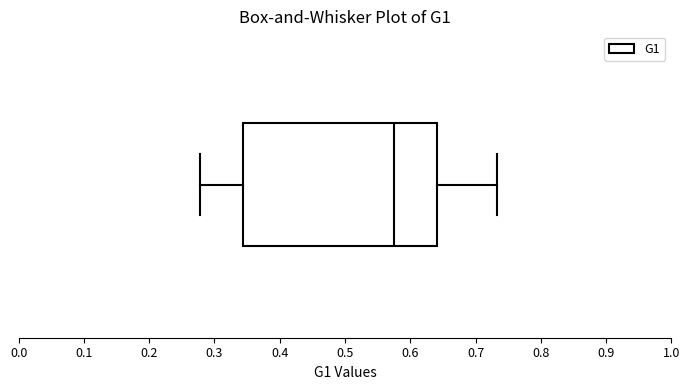

Read this box plot against the x-axis: the position of the median line, the range covered by the box, and the ends of both whiskers. The values are not printed on the chart, so give them approximately, as read against the axis.

median 0.57, box 0.34 to 0.64, whiskers 0.28 to 0.73